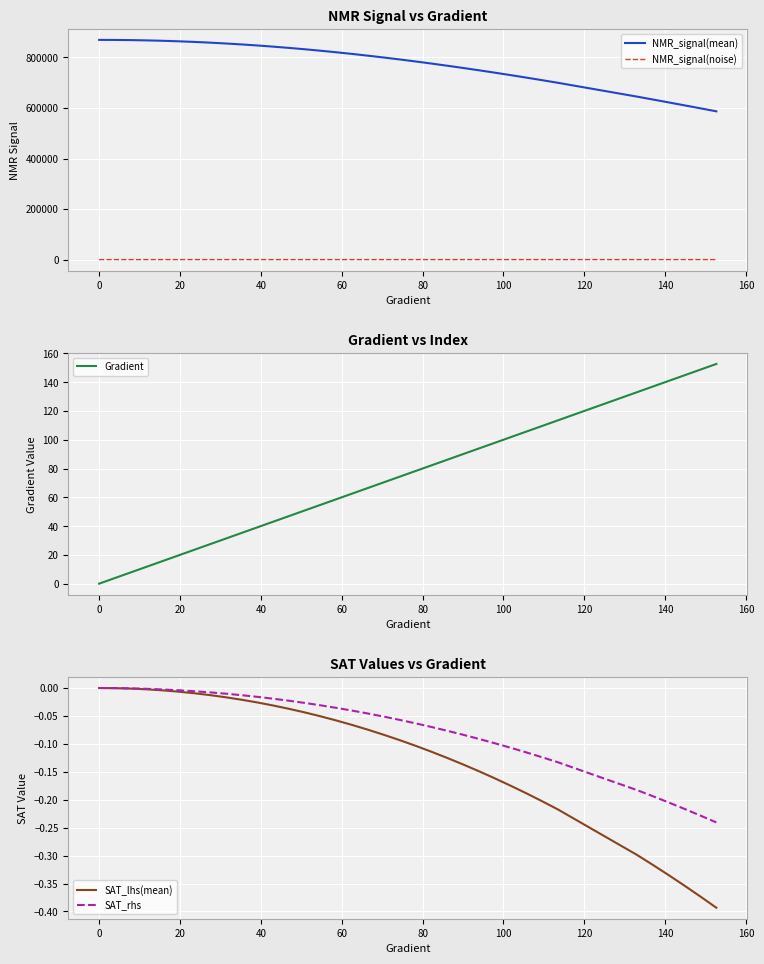

True or false: NMR_signal(noise) and Gradient cross at least once.

True